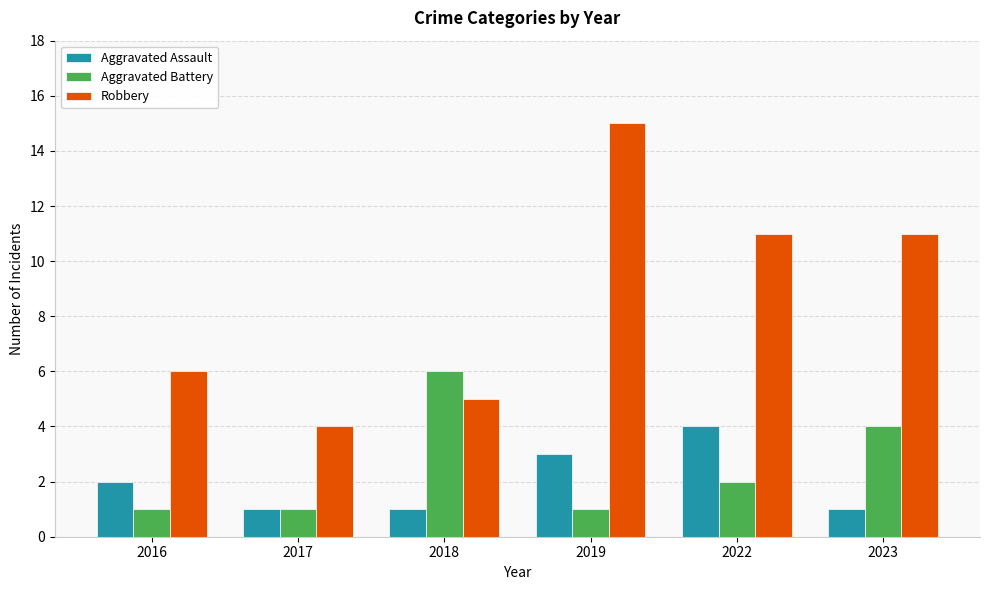

True or false: Aggravated Battery has a value of 10 at 2018.

False